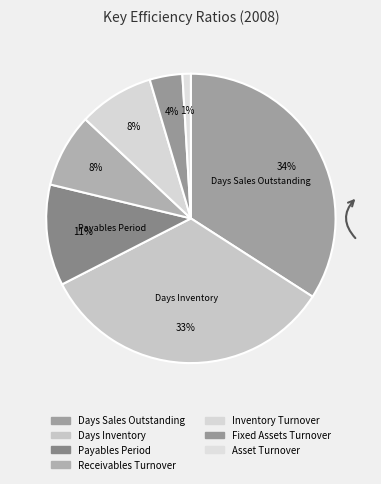

To the nearest percent, what is the difference between the Inventory Turnover and Days Sales Outstanding slice percentages?

26%